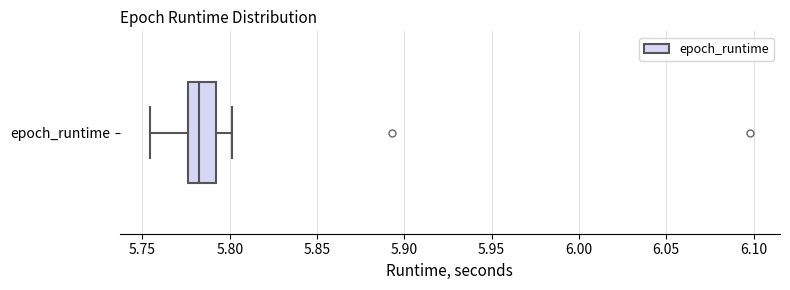

Where is the right edge of the box for epoch_runtime on the x-axis? The values are not printed on the chart, so give them approximately, as read against the axis.

5.790